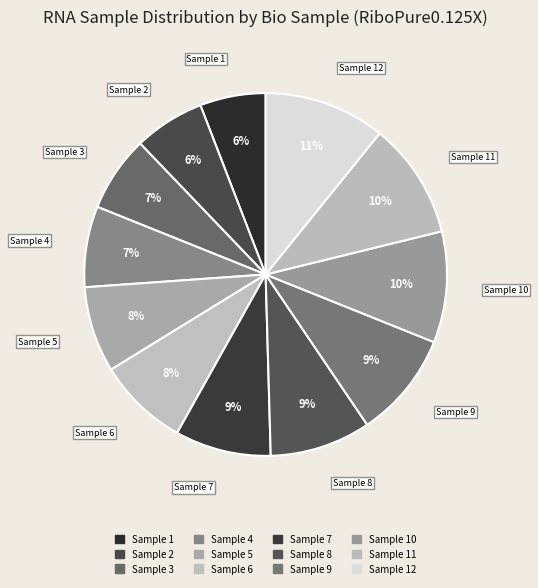

Count the number of slices in the pie.

12